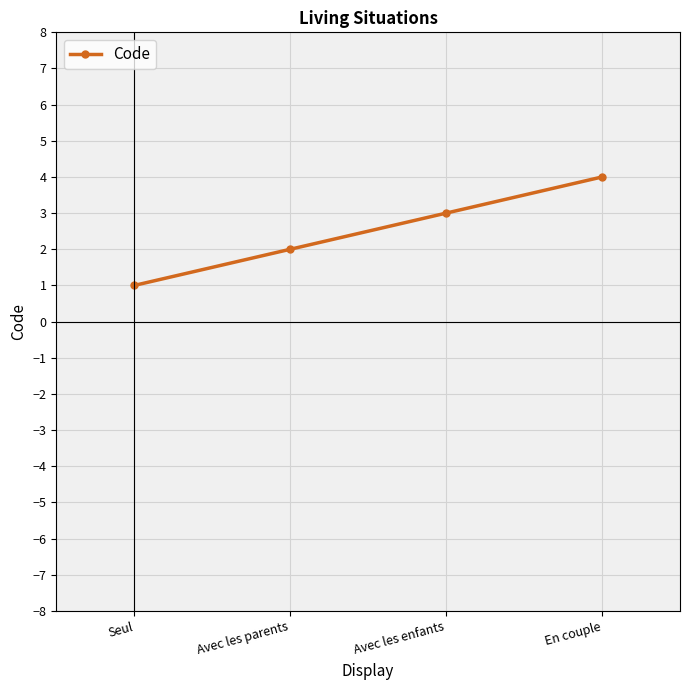

What position from the right is Avec les enfants?

2